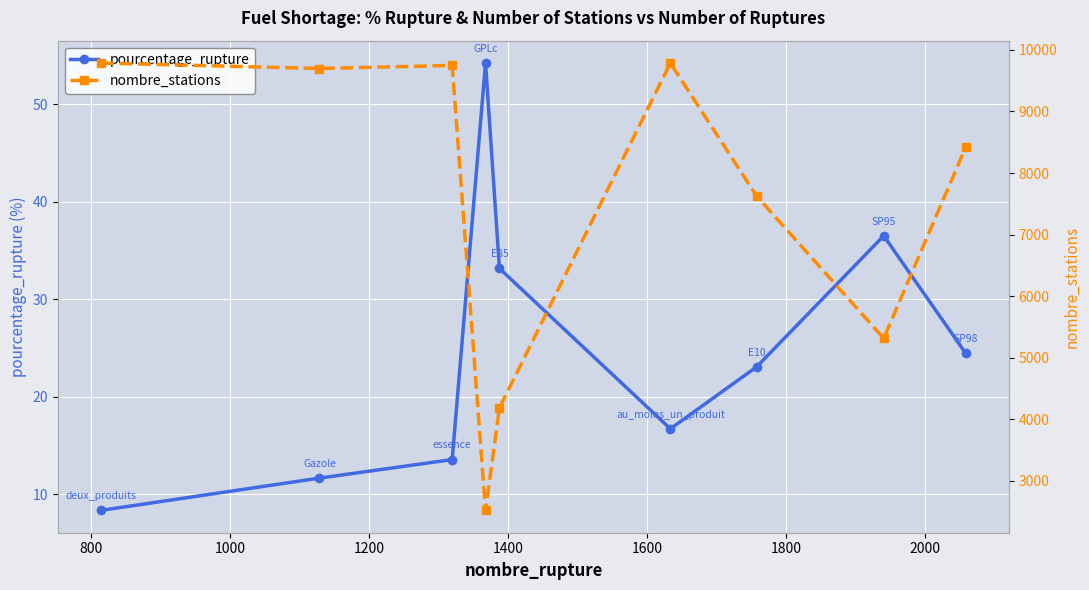

How many values in the pourcentage_rupture series exceed 23?

5